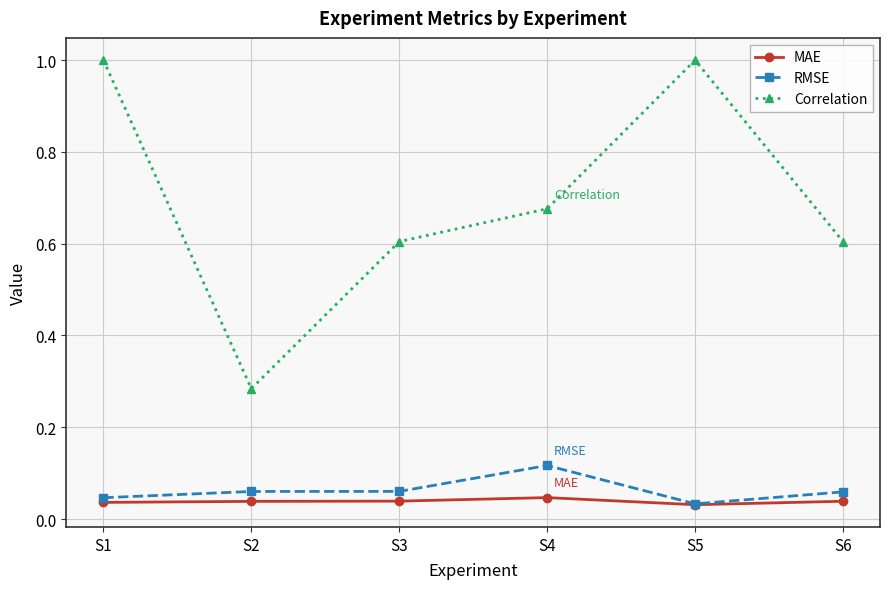

True or false: Correlation and MAE cross at least once.

False